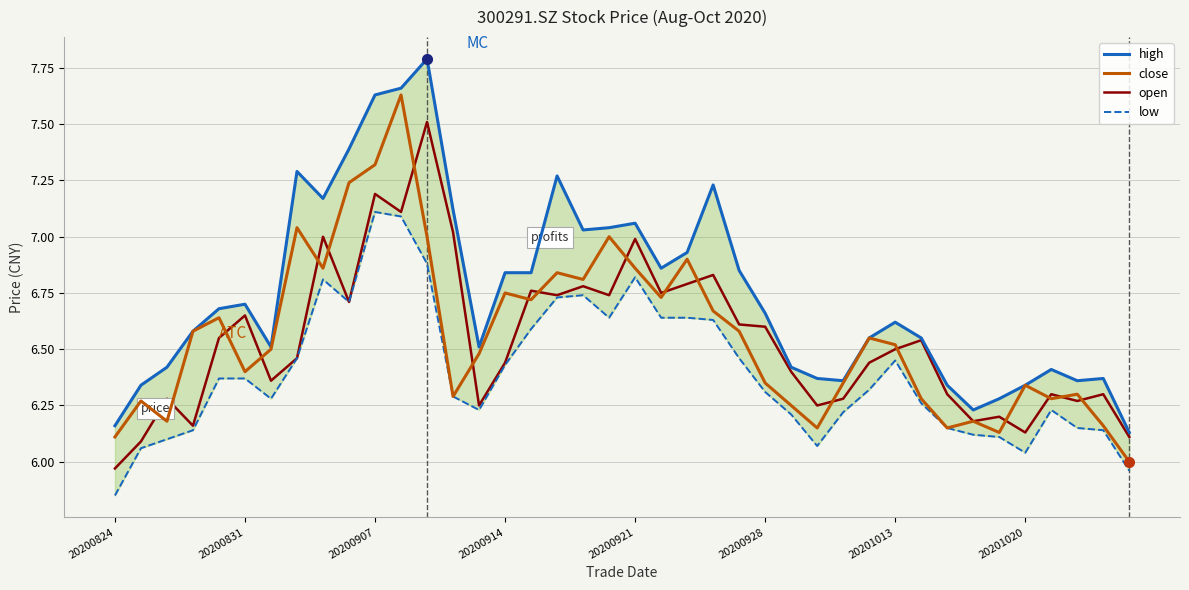

At how many categories does at least one series exceed 7?

12